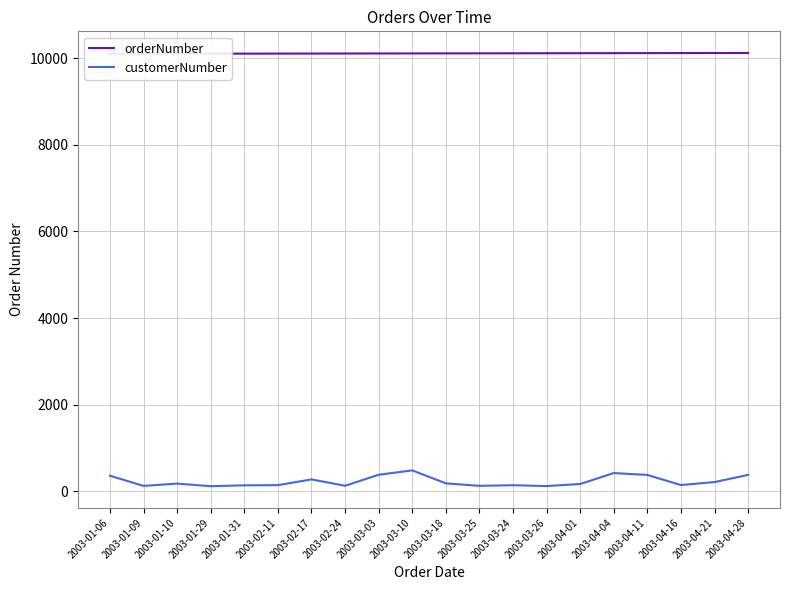

What position from the left is 2003-02-17?

7